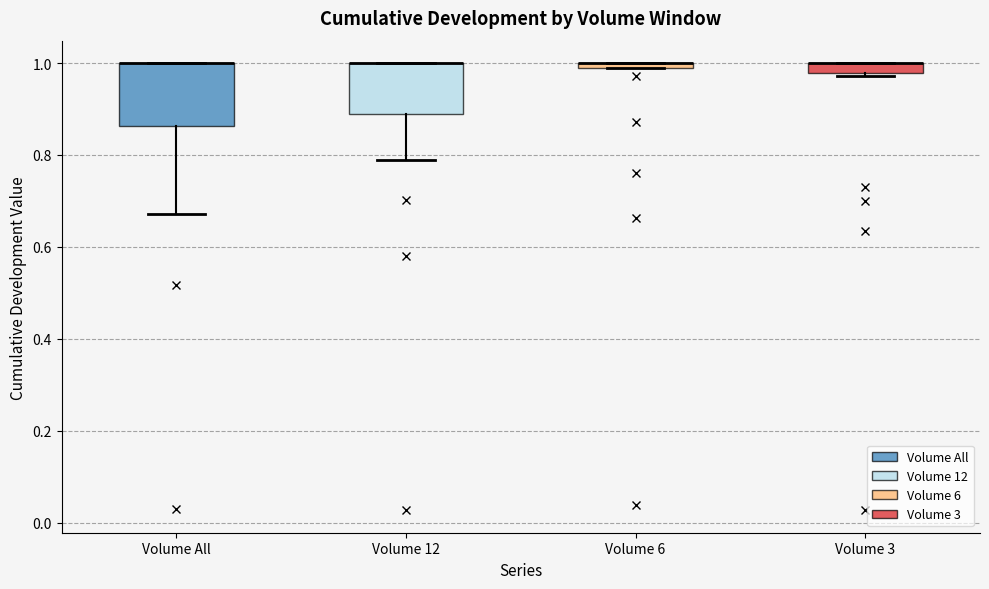

Comparing the boxes themselves (not the whiskers), which one is the tallest?

Volume All